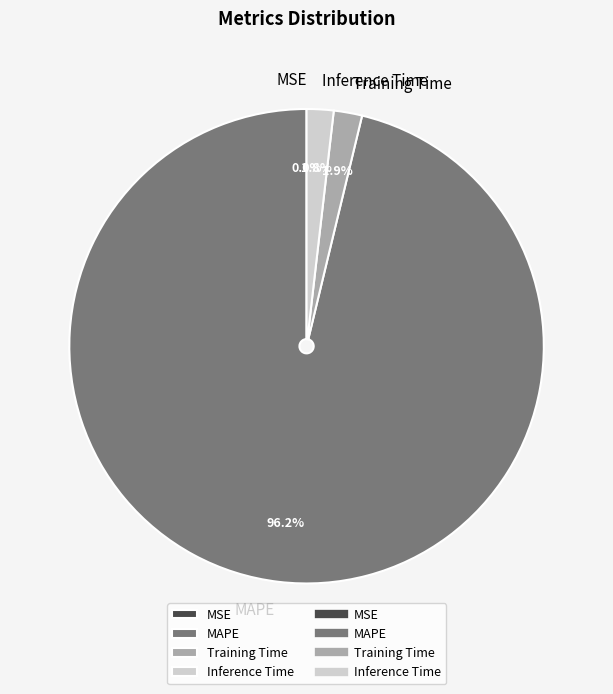

Do MAPE and Inference Time together represent more than half of the pie?

Yes